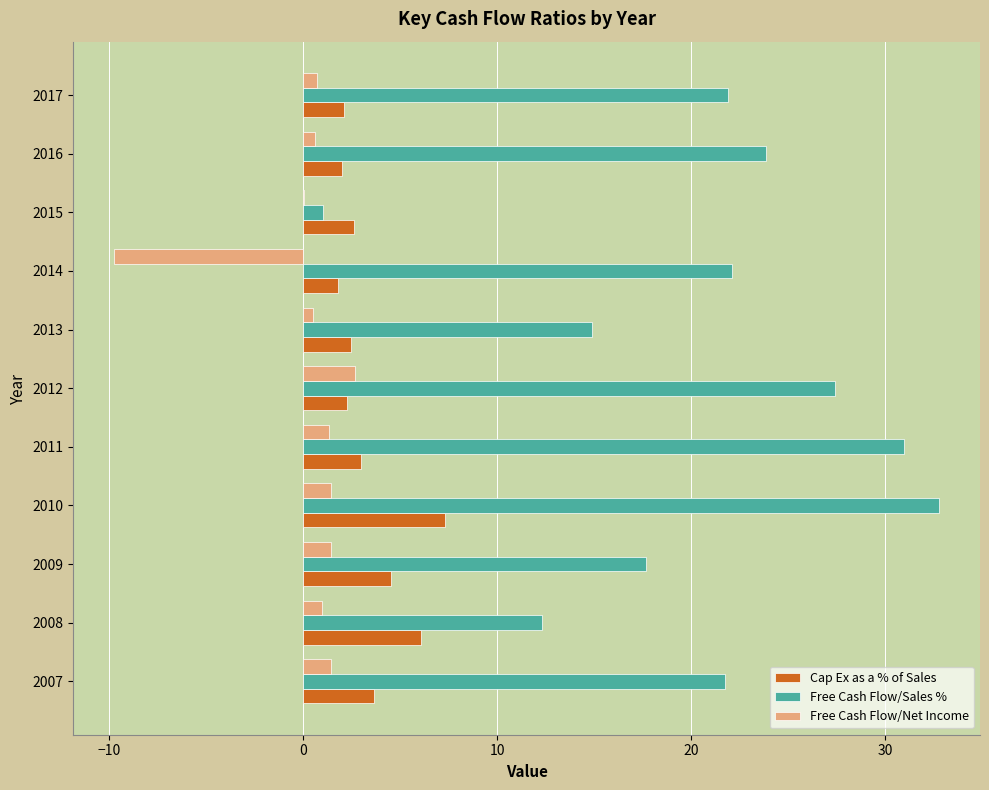

What is the sum of all Cap Ex as a % of Sales values?

37.9